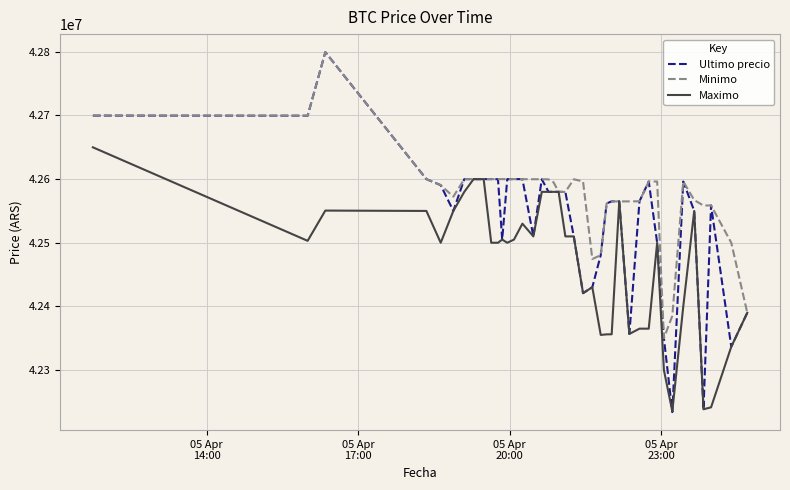

Rank the series by their average value, from lowest to highest.

Maximo, Ultimo precio, Minimo